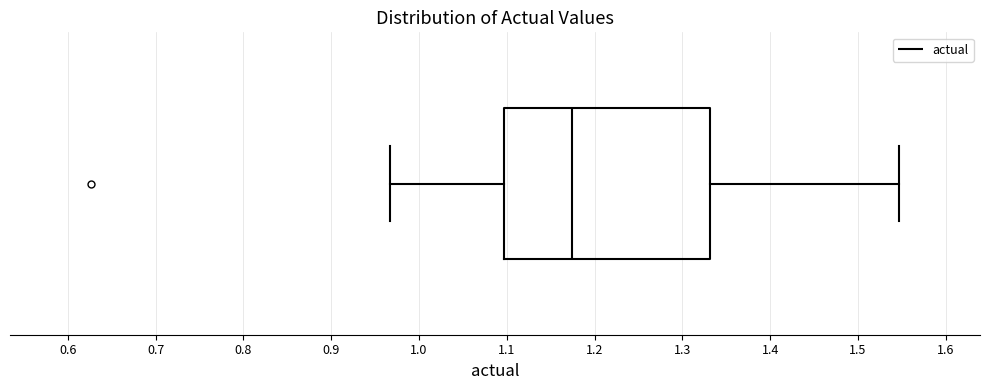

Read this box plot against the x-axis: the position of the median line, the range covered by the box, and the ends of both whiskers. The values are not printed on the chart, so give them approximately, as read against the axis.

median 1.17, box 1.10 to 1.33, whiskers 0.97 to 1.55